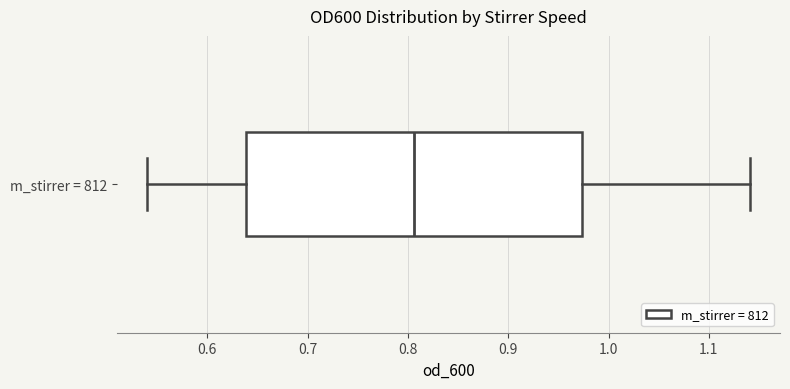

Read this box plot against the x-axis: the position of the median line, the range covered by the box, and the ends of both whiskers. The values are not printed on the chart, so give them approximately, as read against the axis.

median 0.81, box 0.64 to 0.97, whiskers 0.54 to 1.14